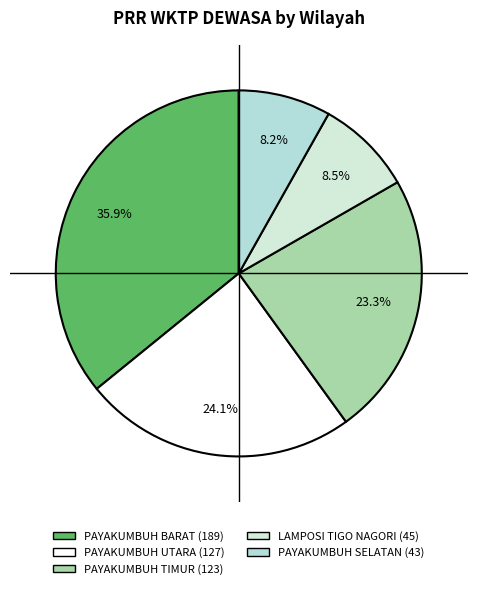

Count the number of slices in the pie.

5